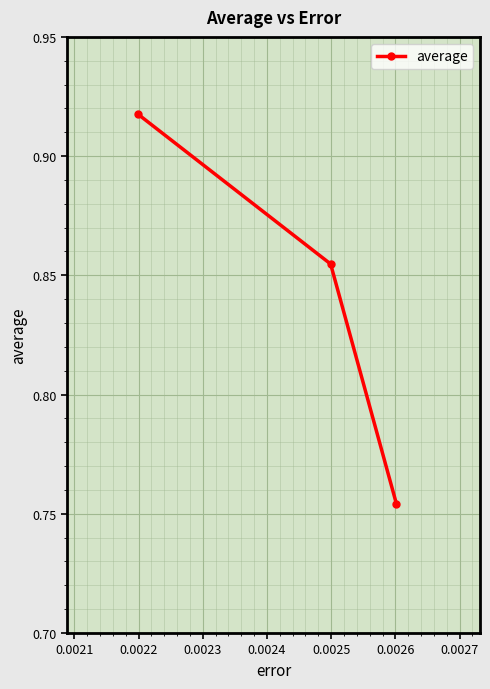

What is the sum of all values?

2.5